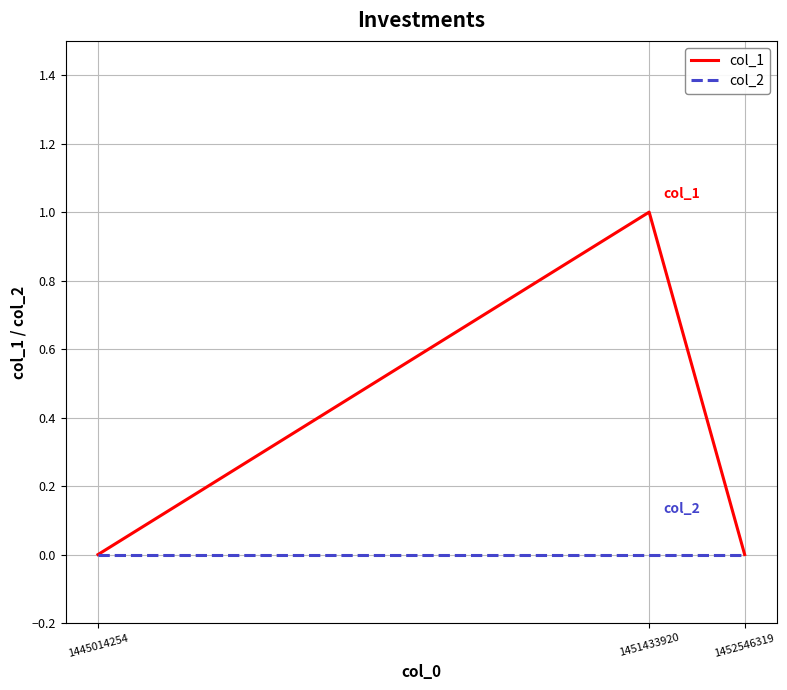

Which series has the largest total across all categories?

col_1